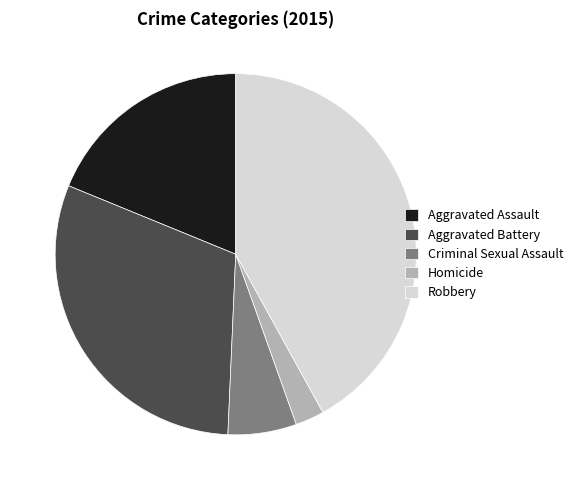

The Homicide slice represents 3% of the pie. True or false?

True